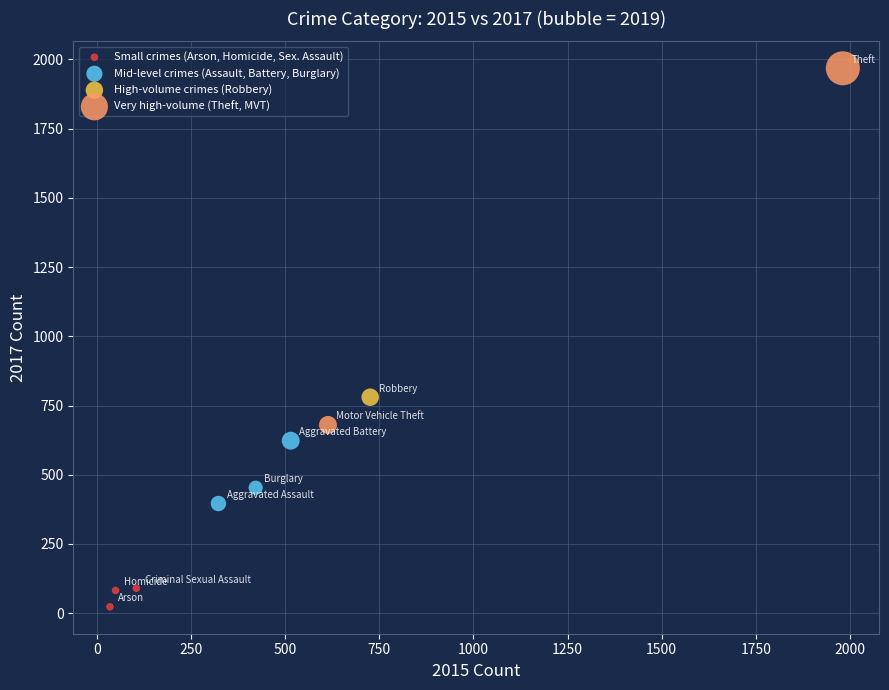

Which series reaches the minimum Y coordinate?

Small crimes (Arson, Homicide, Sex. Assault)